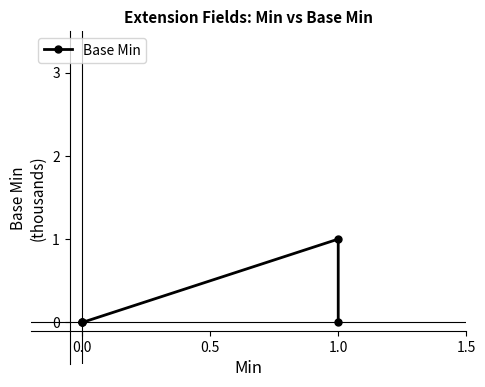

True or false: the data shows 0 at 0.0.

True